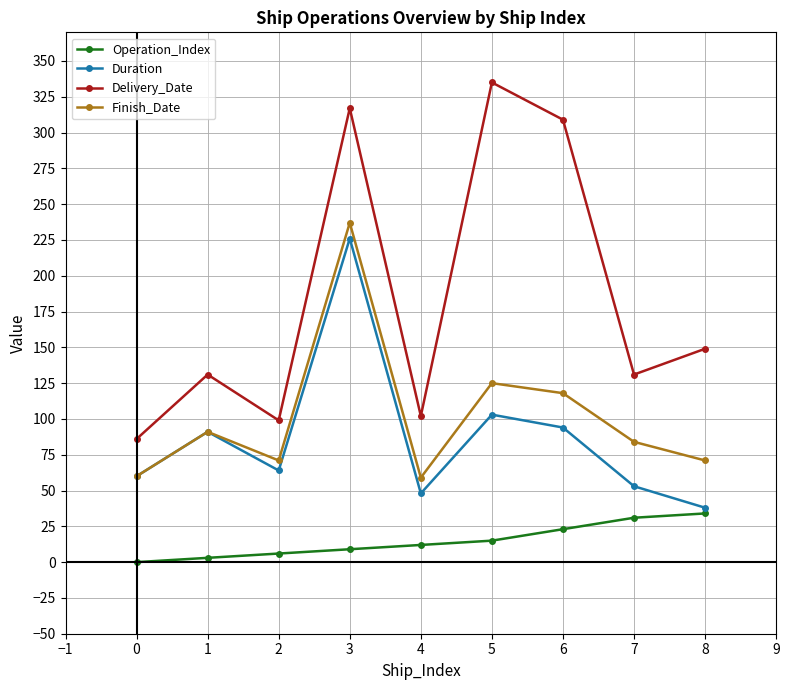

In Delivery_Date, how many points are lower than both neighbors (excluding endpoints)?

3